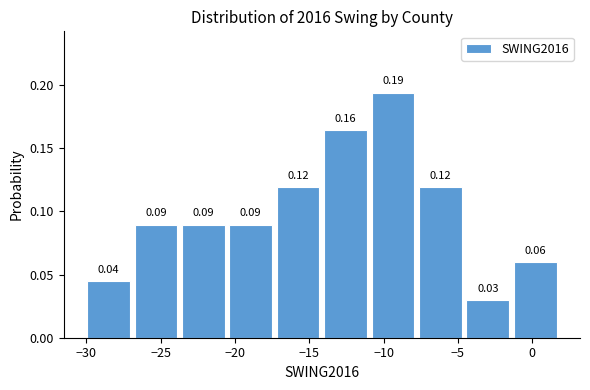

Which range on the x-axis has the tallest bar?

-11.0 to -8.0